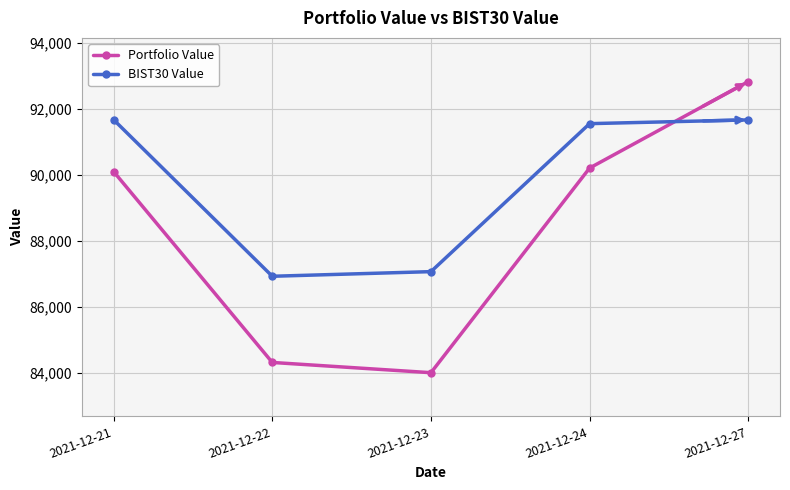

How many intersections are there between Portfolio Value and BIST30 Value?

1